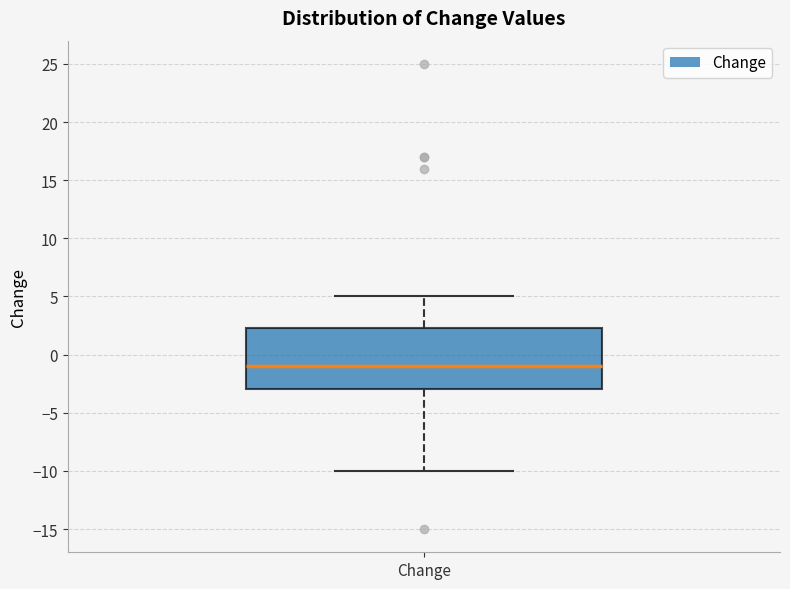

Where is the upper edge of the box for Change on the y-axis? The values are not printed on the chart, so give them approximately, as read against the axis.

2.5